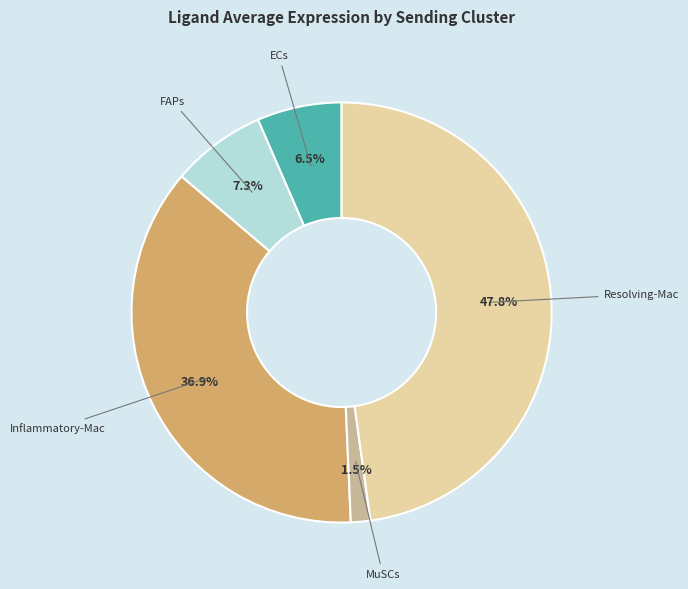

Does any single category account for the majority?

No